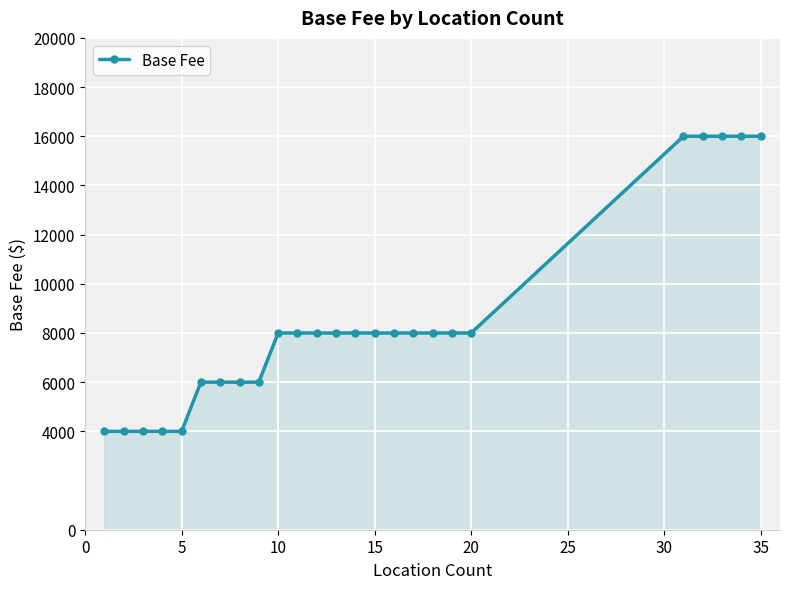

How many values are between 6000 and 8000?

15